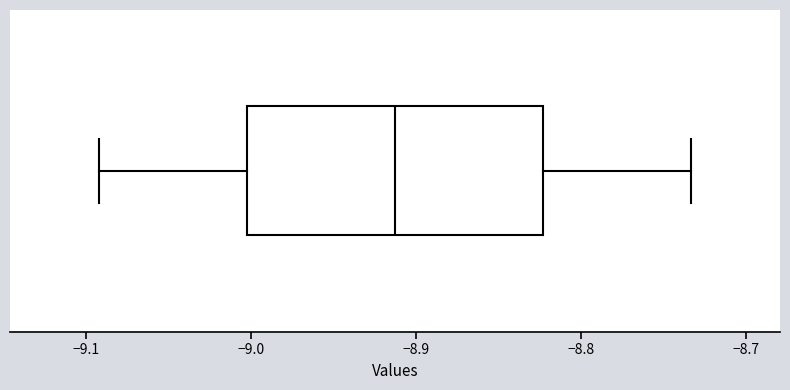

Read this box plot against the x-axis: the position of the median line, the range covered by the box, and the ends of both whiskers. The values are not printed on the chart, so give them approximately, as read against the axis.

median -8.91, box -9.00 to -8.82, whiskers -9.09 to -8.73